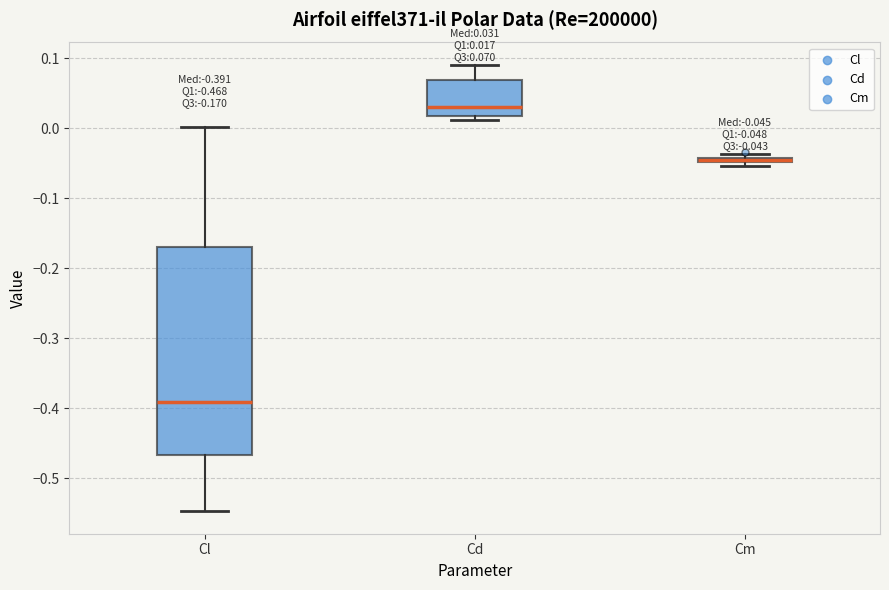

Comparing the boxes themselves (not the whiskers), which one is the tallest?

Cl